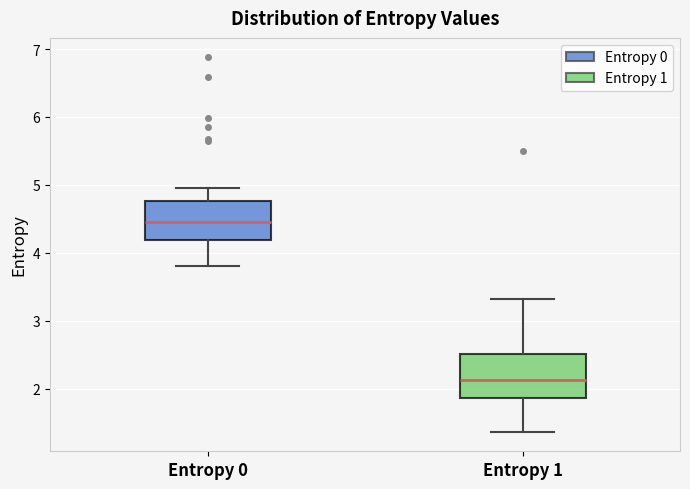

Reading left to right, transcribe this box plot: for each box, give where its median line is, the range the box spans, and where its two whiskers end, as read against the y-axis. The values are not printed on the chart, so give them approximately, as read against the axis.

Entropy 0: median 4.4, box 4.2 to 4.8, whiskers 3.8 to 5.0
Entropy 1: median 2.1, box 1.9 to 2.5, whiskers 1.4 to 3.3